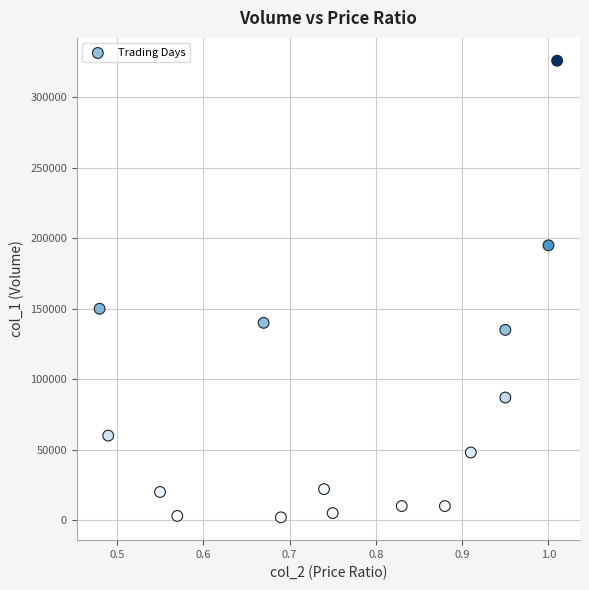

What Y value in the scatter plot is closest to 164000?

150000